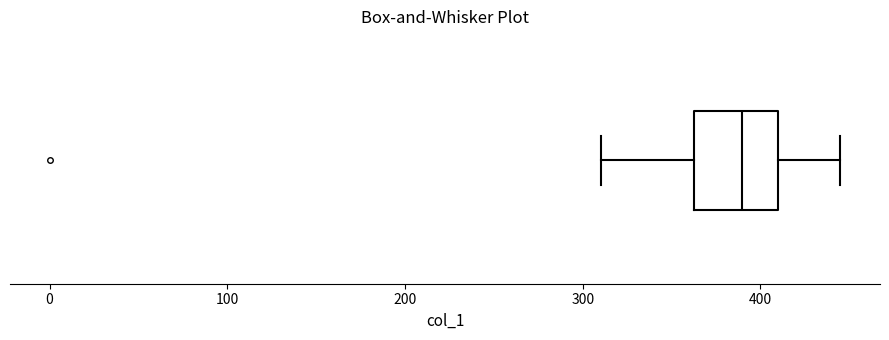

Transcribe this box plot: give where the median line is, the range the box spans, and where the two whiskers end, as read against the x-axis. The values are not printed on the chart, so give them approximately, as read against the axis.

median 390, box 360 to 410, whiskers 310 to 450